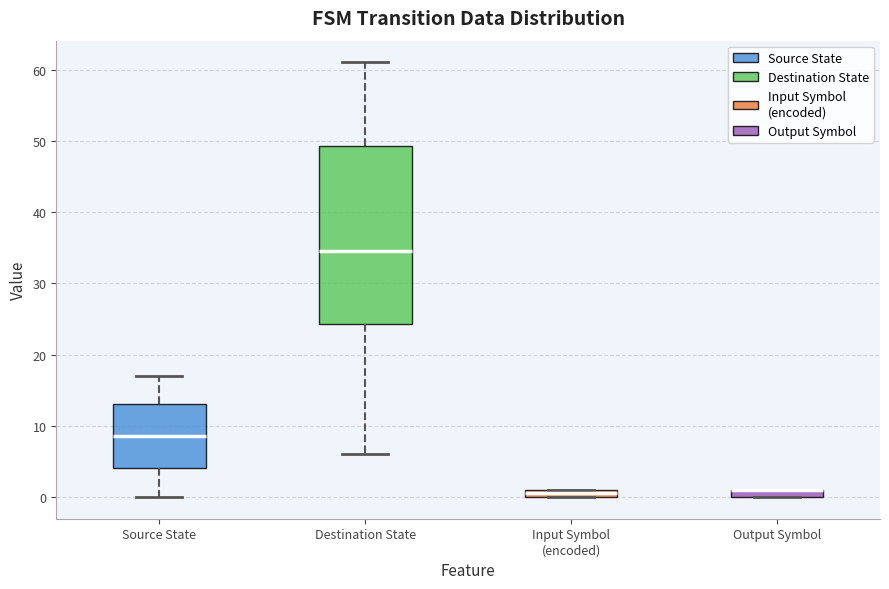

Comparing the boxes themselves (not the whiskers), which one is the tallest?

Destination State